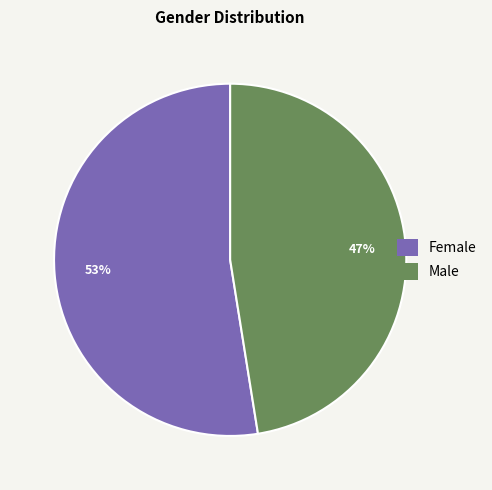

Is it true that Male is 47% of the pie?

True